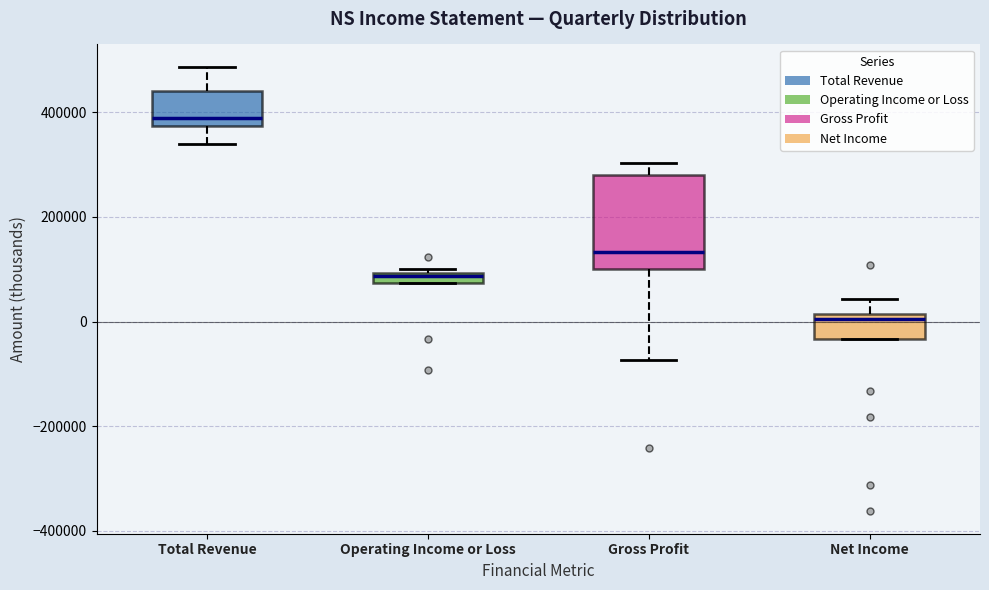

Which box is the tallest, from its lower edge to its upper edge?

Gross Profit